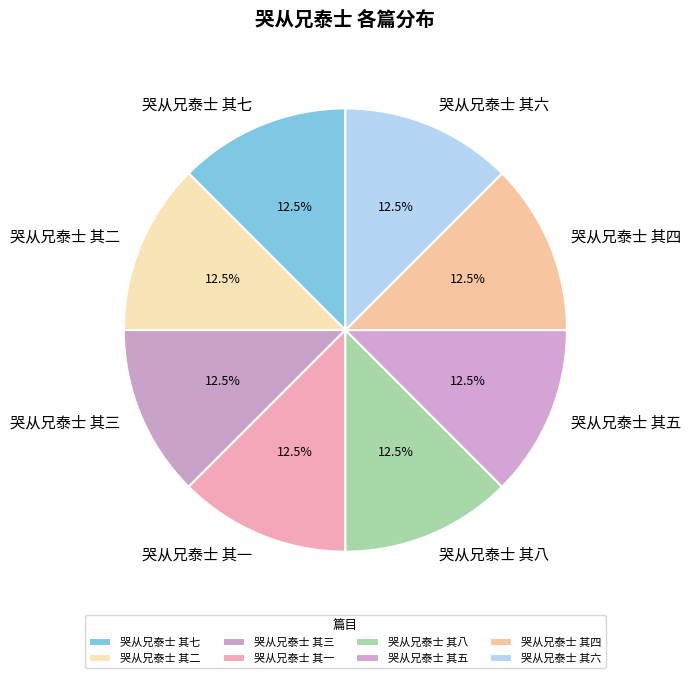

The 哭从兄泰士 其一 slice represents 26% of the pie. True or false?

False